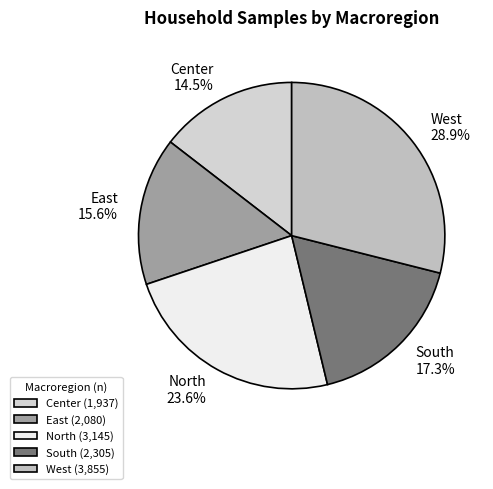

How many segments does this pie chart have?

5